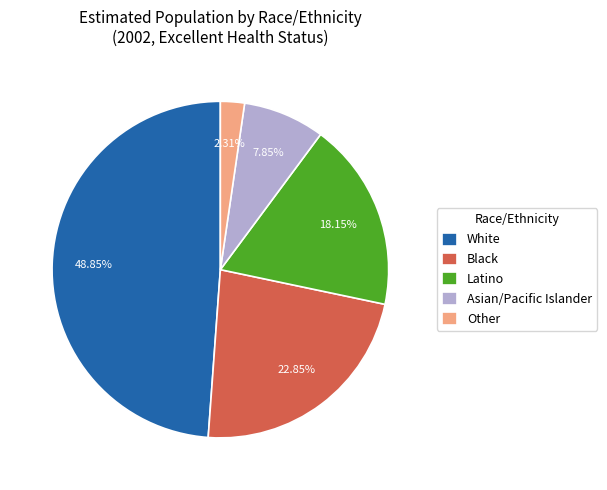

Which has a higher value, White or Other?

White